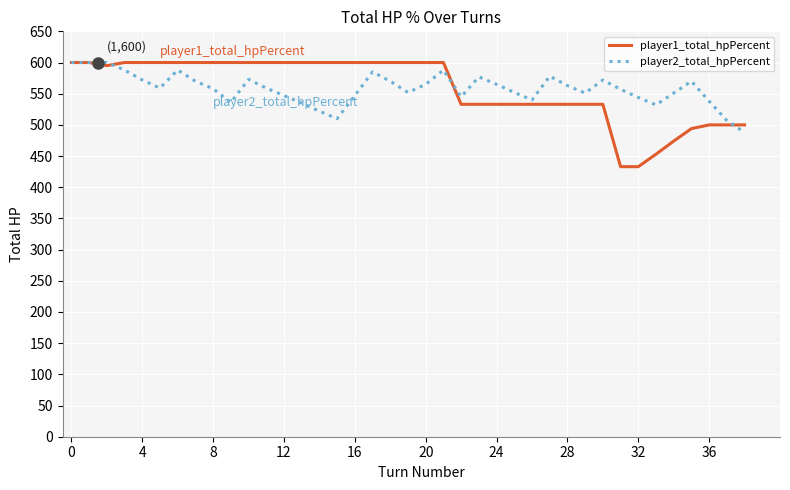

Which series ends up on top after the final intersection of player2_total_hpPercent and player1_total_hpPercent?

player1_total_hpPercent